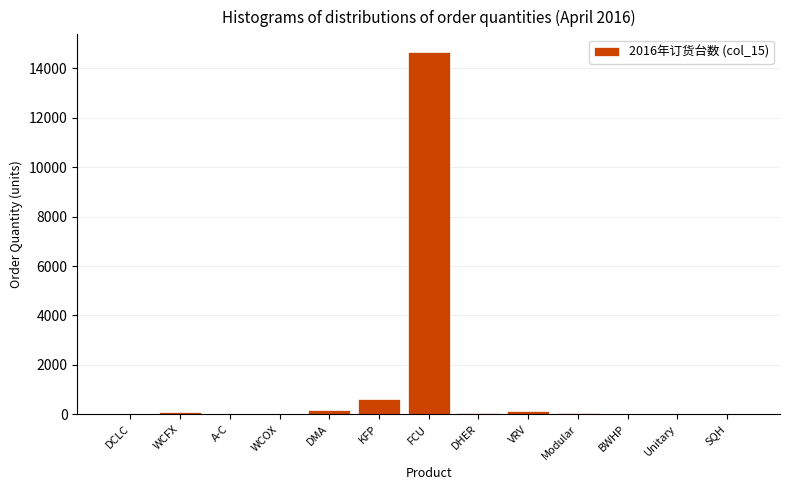

Which has a higher value, DCLC or KFP?

KFP